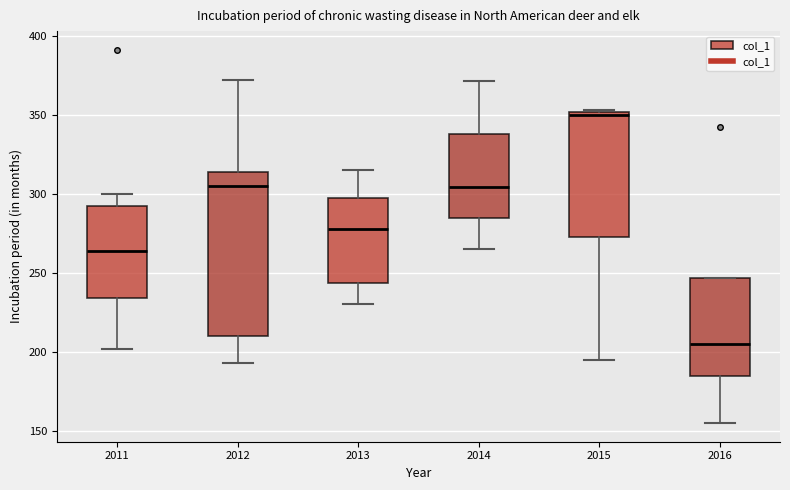

Reading left to right, transcribe this box plot: for each box, give where its median line is, the range the box spans, and where its two whiskers end, as read against the y-axis. The values are not printed on the chart, so give them approximately, as read against the axis.

2011: median 265, box 235 to 290, whiskers 200 to 300
2012: median 305, box 210 to 315, whiskers 195 to 370
2013: median 280, box 245 to 295, whiskers 230 to 315
2014: median 305, box 285 to 340, whiskers 265 to 370
2015: median 350, box 275 to 350, whiskers 195 to 355
2016: median 205, box 185 to 245, whiskers 155 to 245